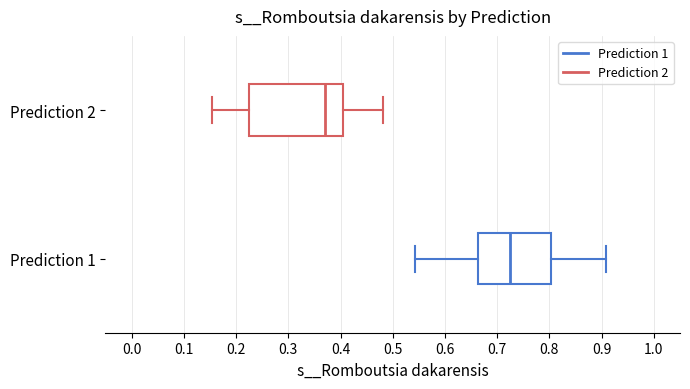

Which box is the widest, from its left edge to its right edge?

Prediction 2